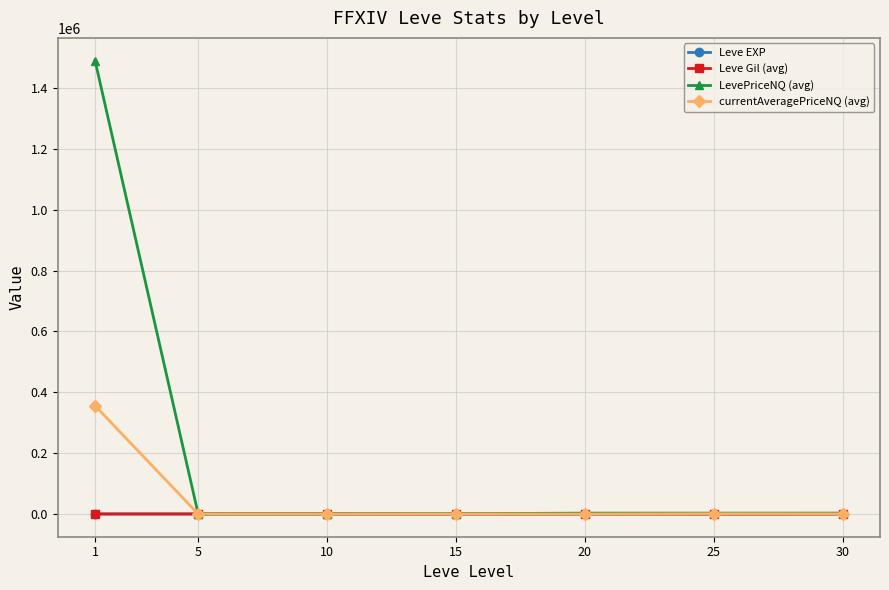

What value does the LevePriceNQ (avg) series have at 15, to the nearest 10?

1010